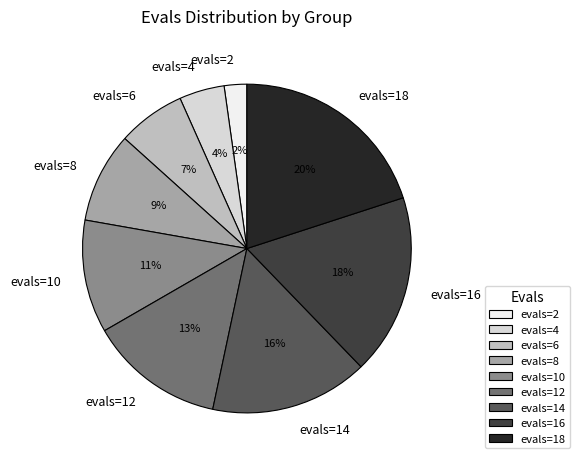

To the nearest percent, what is the average slice percentage?

11%